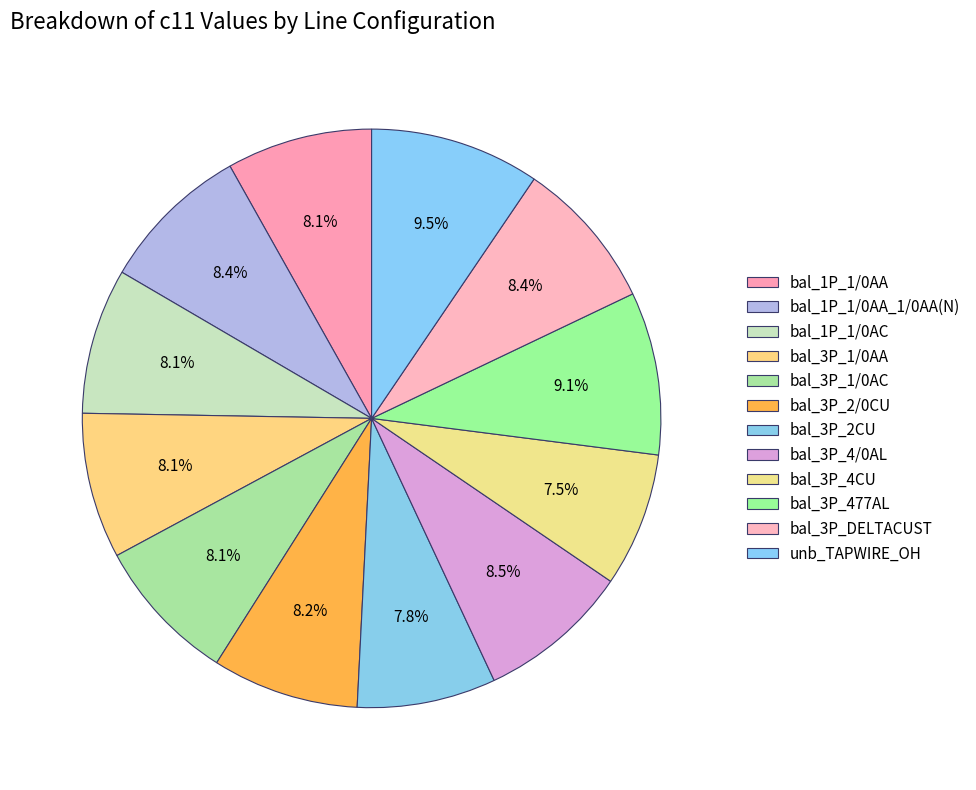

How many segments does this pie chart have?

12